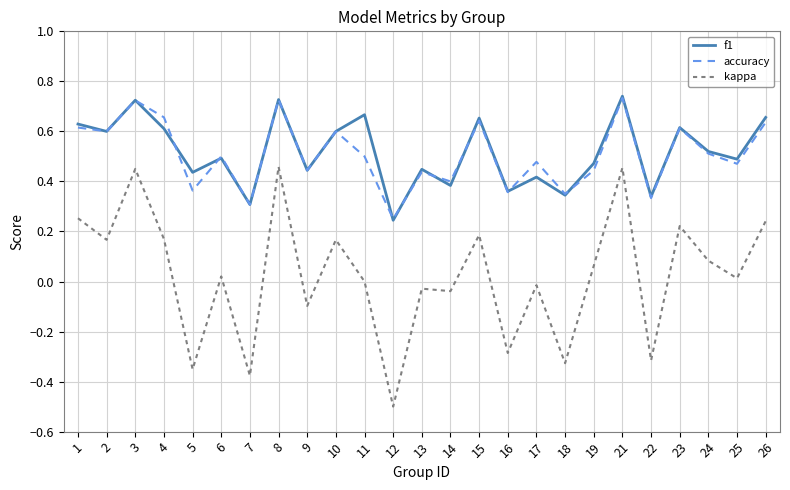

Which label corresponds to the smallest value in the chart?

12